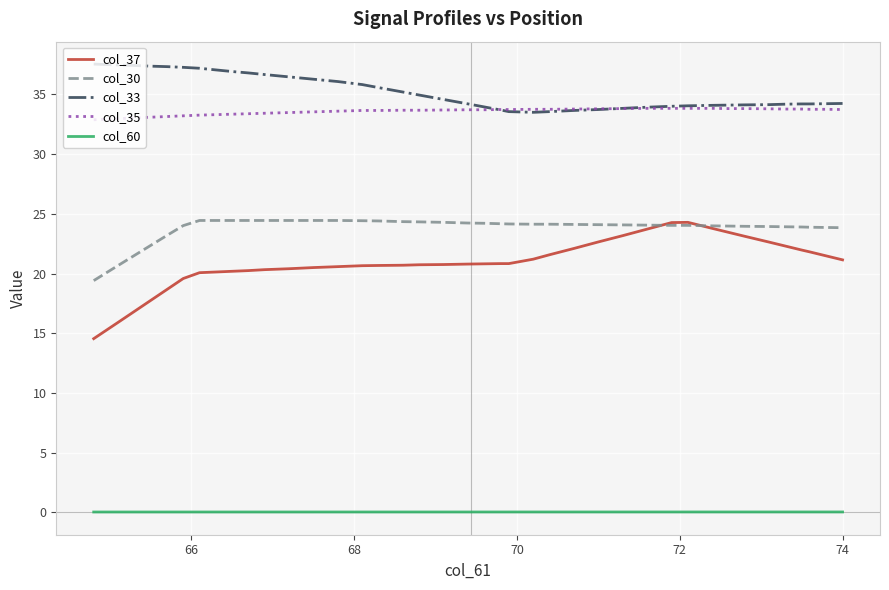

How many categories are shown in the chart?

40